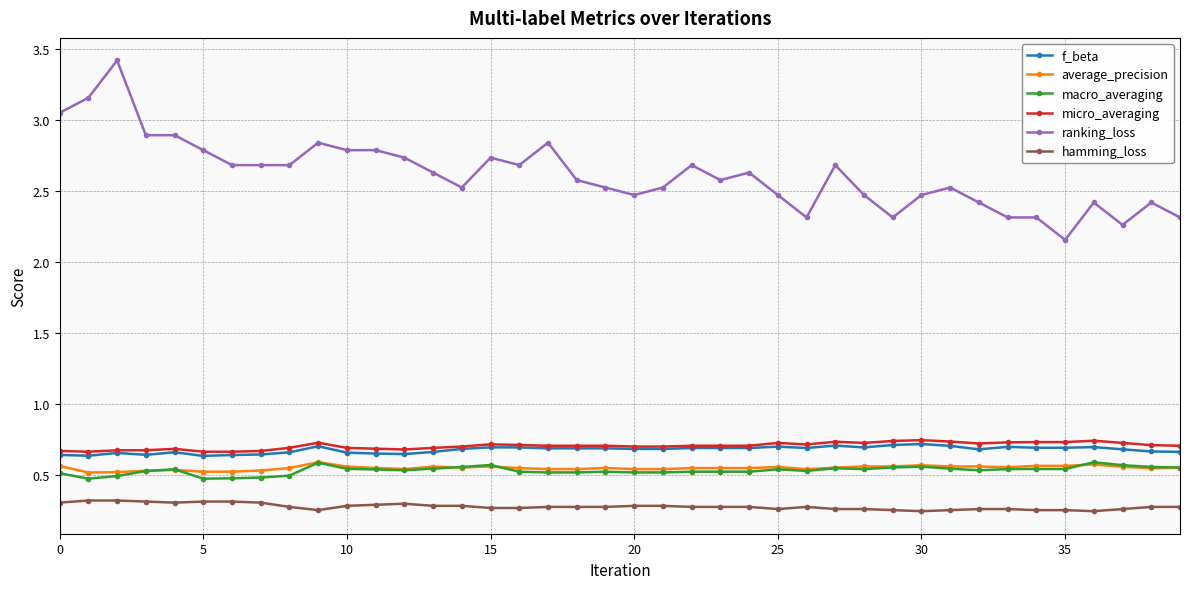

What is the greatest value displayed?

3.4